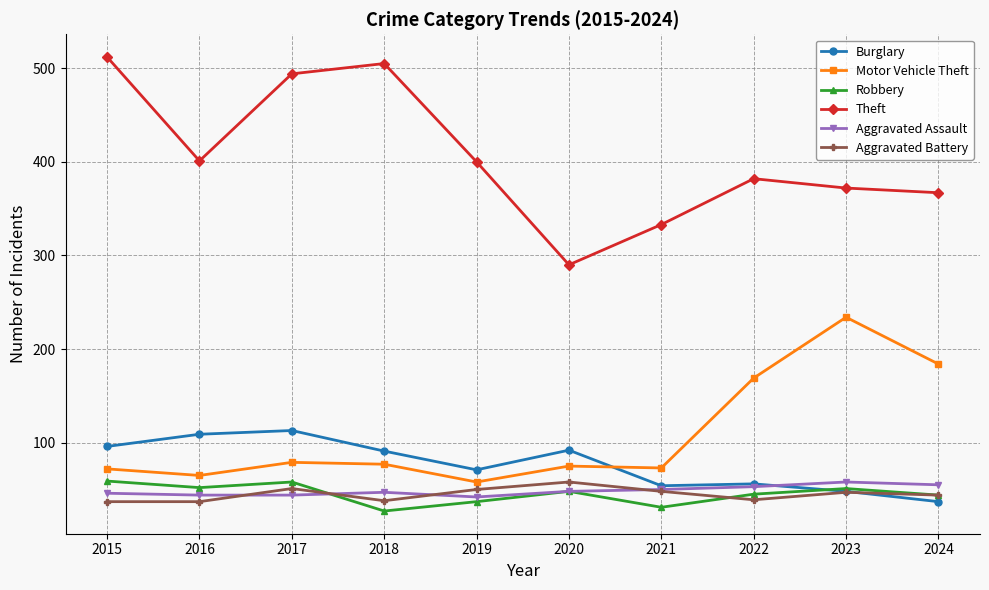

What is the sum of all Theft values?

4056